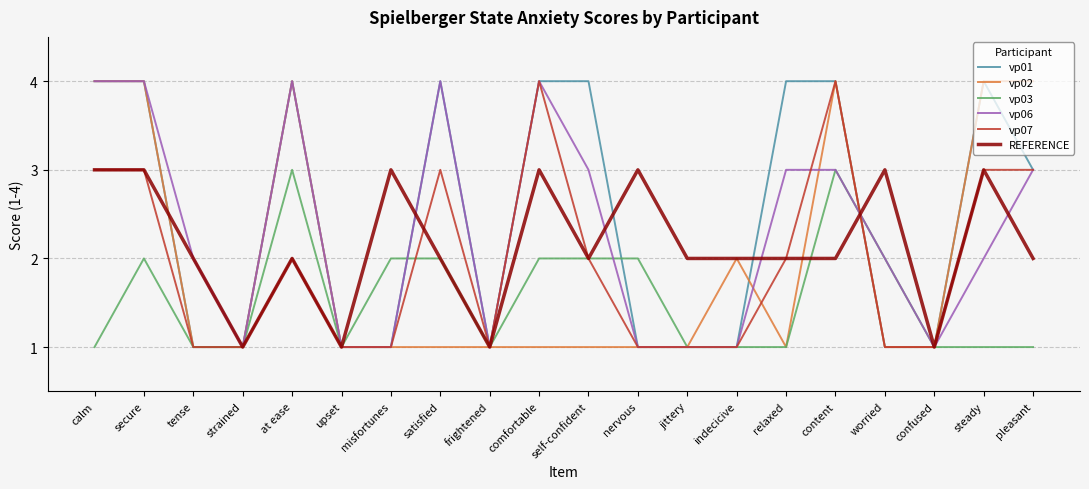

Between nervous and relaxed, which series saw the biggest shift?

vp01